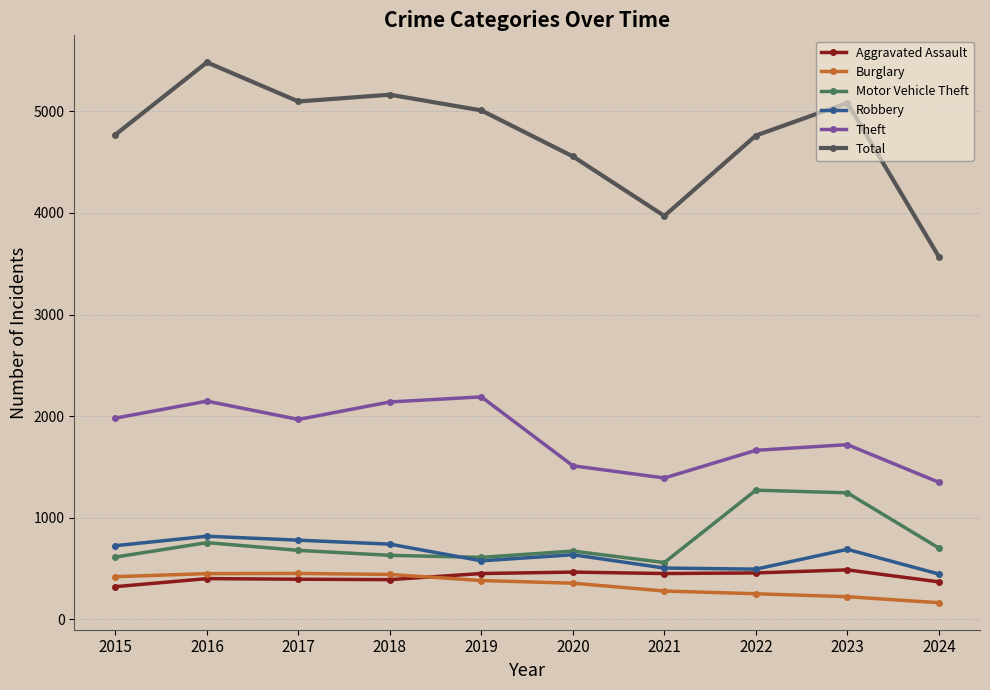

Which series has the largest range (max minus min)?

Total